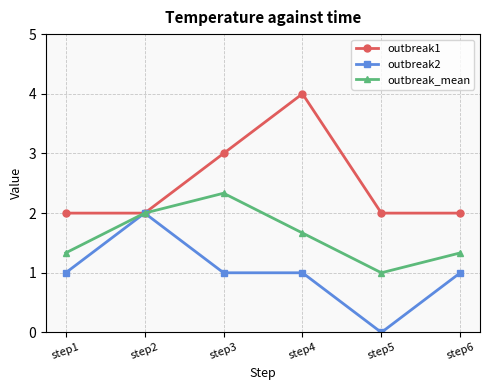

Where is the first local maximum for outbreak2?

step2